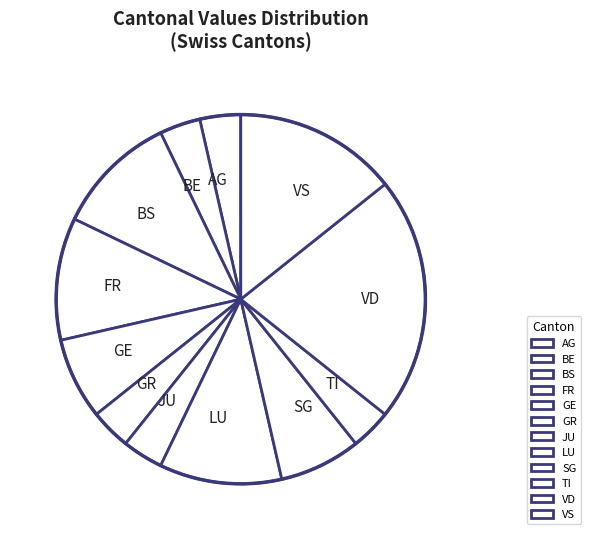

Is it true that BE is 11% of the pie?

False